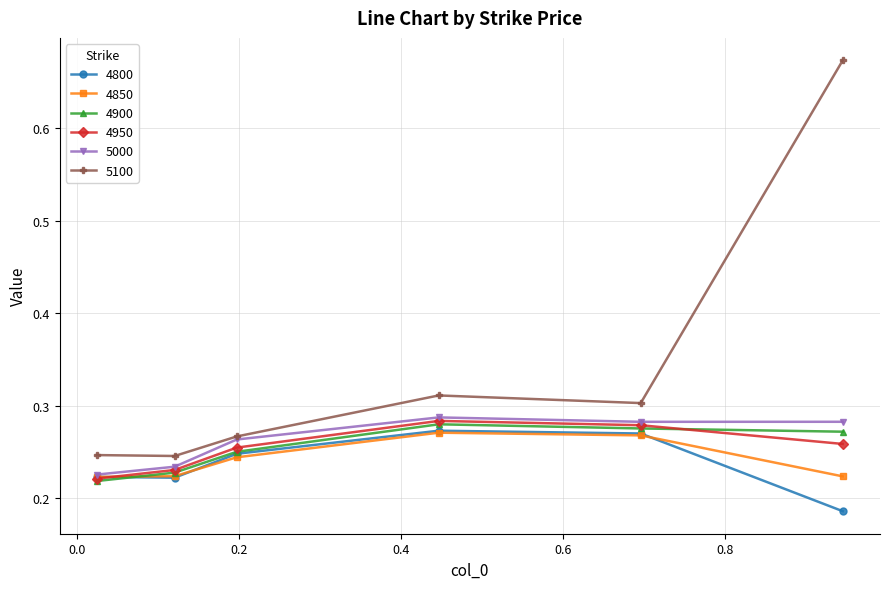

True or false: 4850 has more than 2 interior local peaks.

False